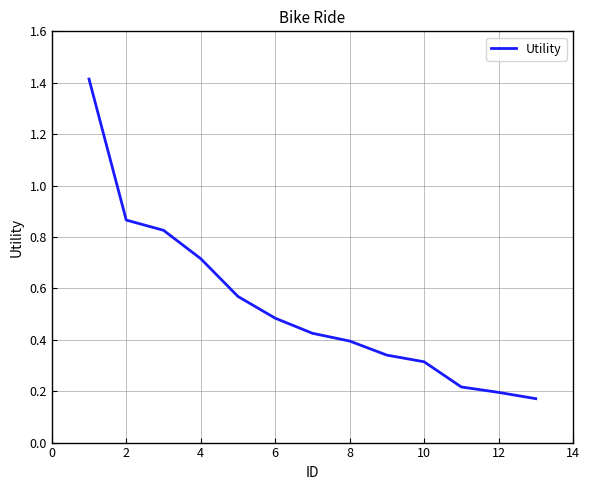

Does the chart display data point markers on the line(s)?

No